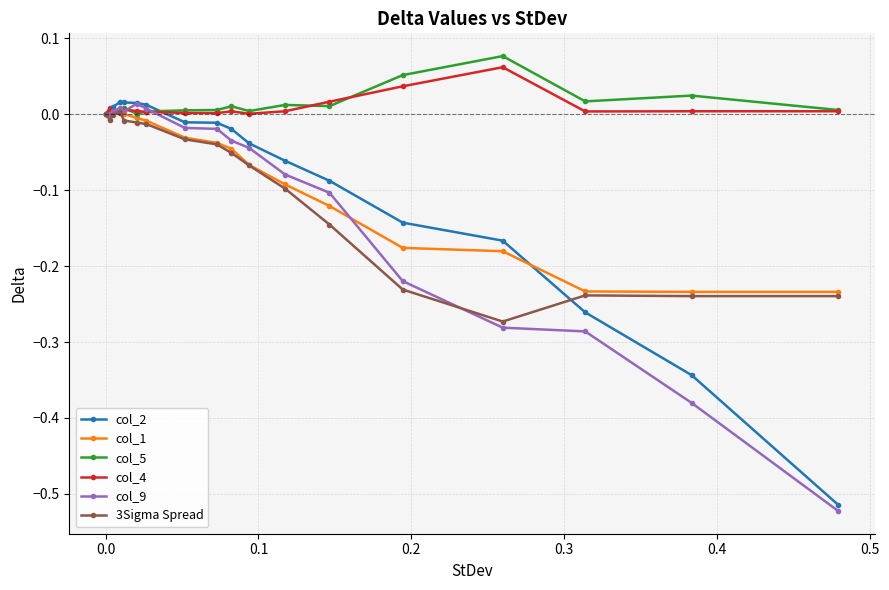

True or false: col_2 and col_1 intersect in this chart.

True